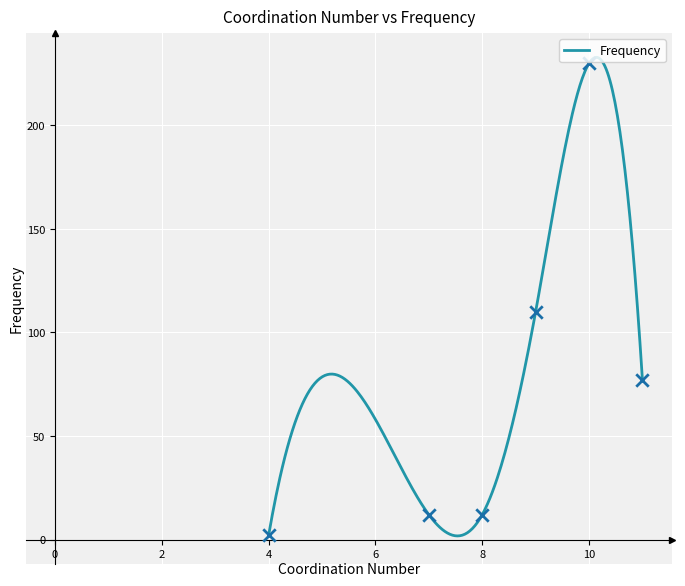

Between 7 and 10, which is larger?

10